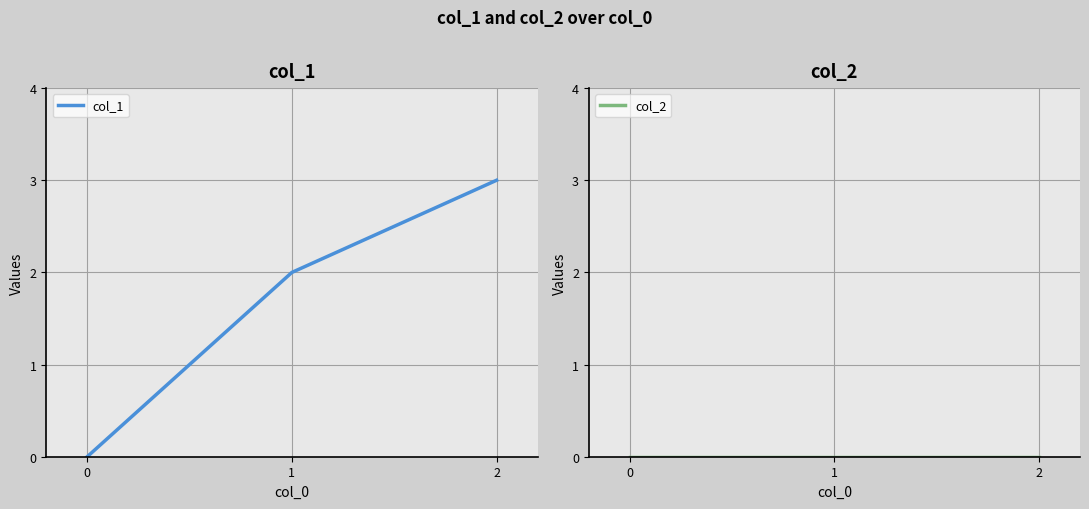

Which series has the widest spread of values?

col_1